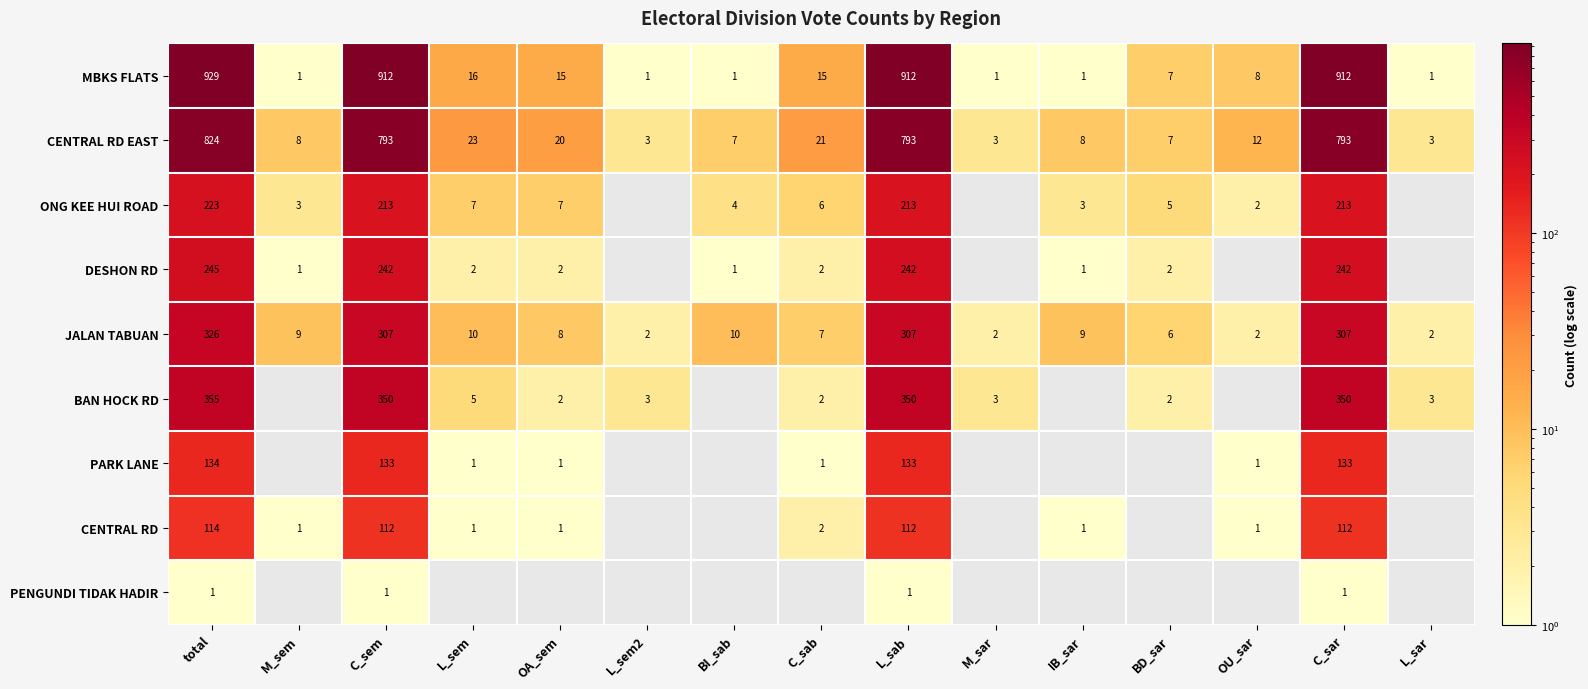

Count the number of data series in this chart.

9